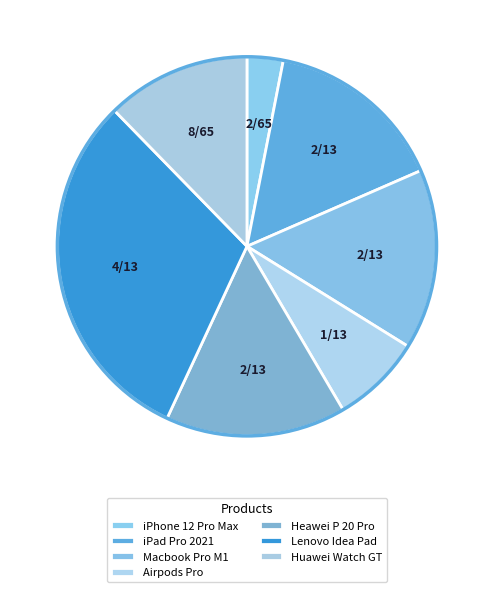

To the nearest percent, what is the combined percentage of Airpods Pro and Macbook Pro M1?

23%